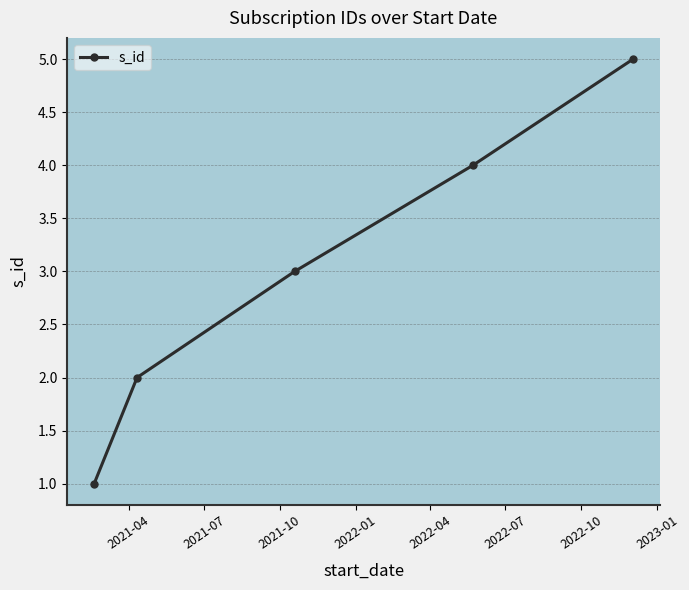

What is the difference between the maximum and minimum values?

4